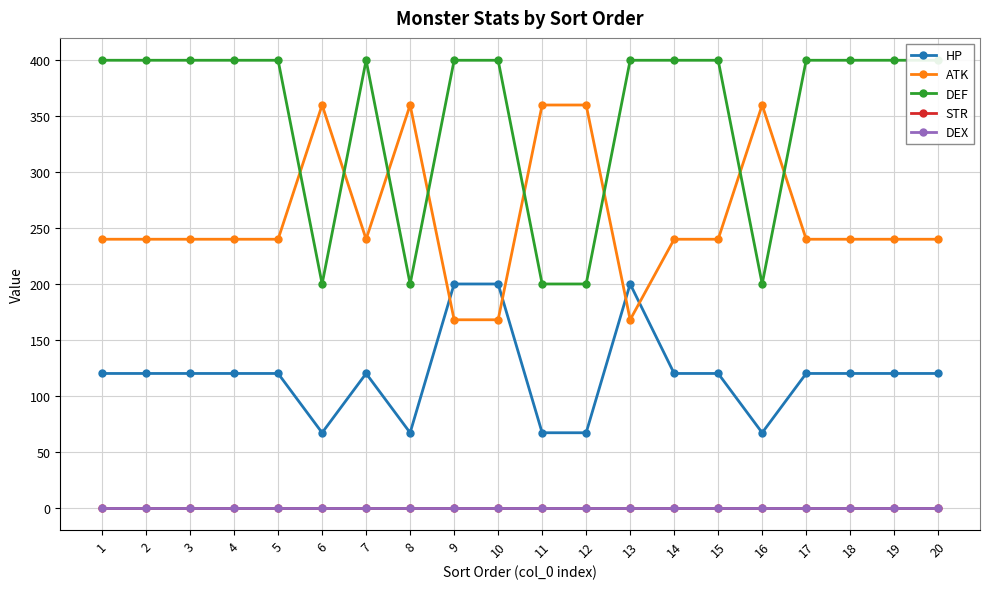

Reading left to right, extract all data points from this chart.

HP: 1=120	2=120	3=120	4=120	5=120	6=67	7=120	8=67	9=200	10=200	11=67	12=67	13=200	14=120	15=120	16=67	17=120	18=120	19=120	20=120
ATK: 1=240	2=240	3=240	4=240	5=240	6=360	7=240	8=360	9=168	10=168	11=360	12=360	13=168	14=240	15=240	16=360	17=240	18=240	19=240	20=240
DEF: 1=400	2=400	3=400	4=400	5=400	6=200	7=400	8=200	9=400	10=400	11=200	12=200	13=400	14=400	15=400	16=200	17=400	18=400	19=400	20=400
STR: 1=0	2=0	3=0	4=0	5=0	6=0	7=0	8=0	9=0	10=0	11=0	12=0	13=0	14=0	15=0	16=0	17=0	18=0	19=0	20=0
DEX: 1=0	2=0	3=0	4=0	5=0	6=0	7=0	8=0	9=0	10=0	11=0	12=0	13=0	14=0	15=0	16=0	17=0	18=0	19=0	20=0